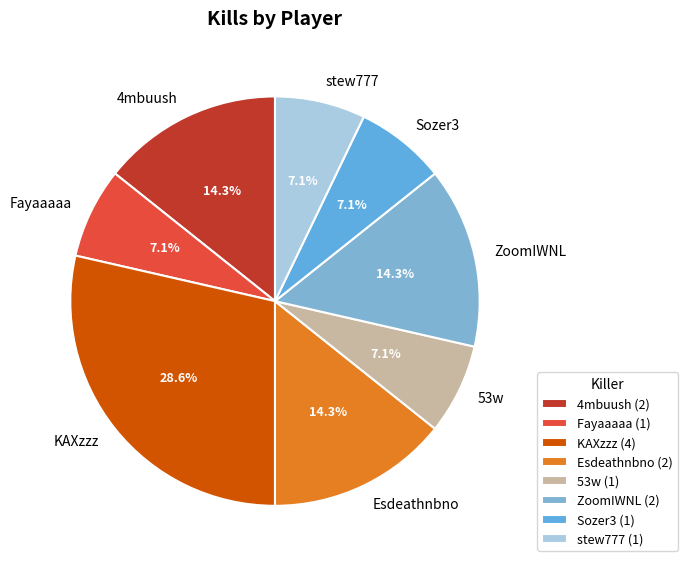

Is there a majority slice in this chart?

No